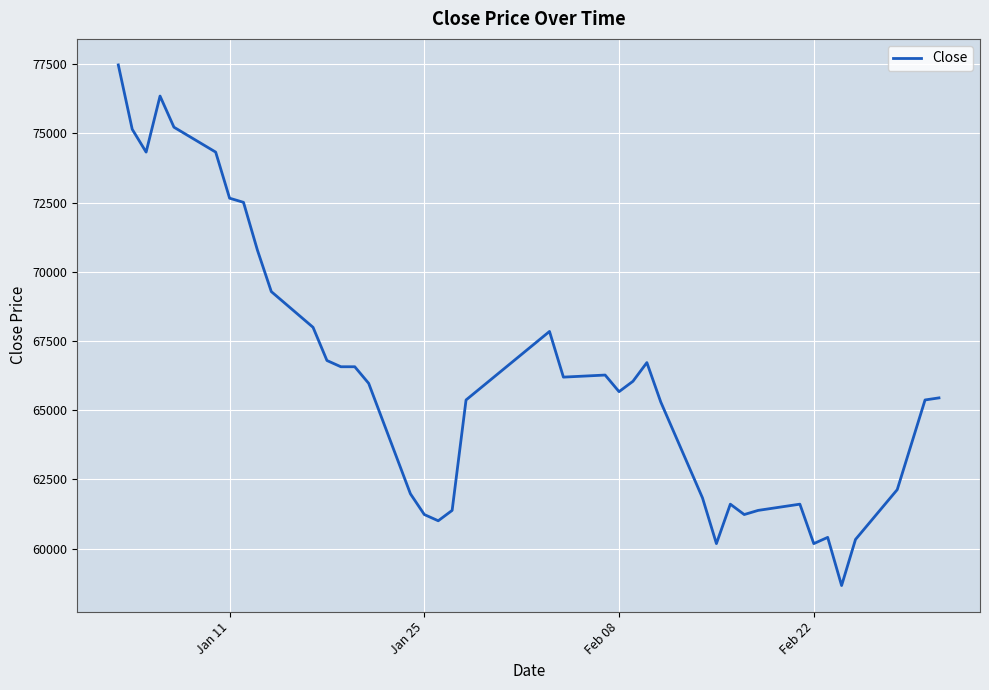

What is the difference between the maximum and minimum values?

18810